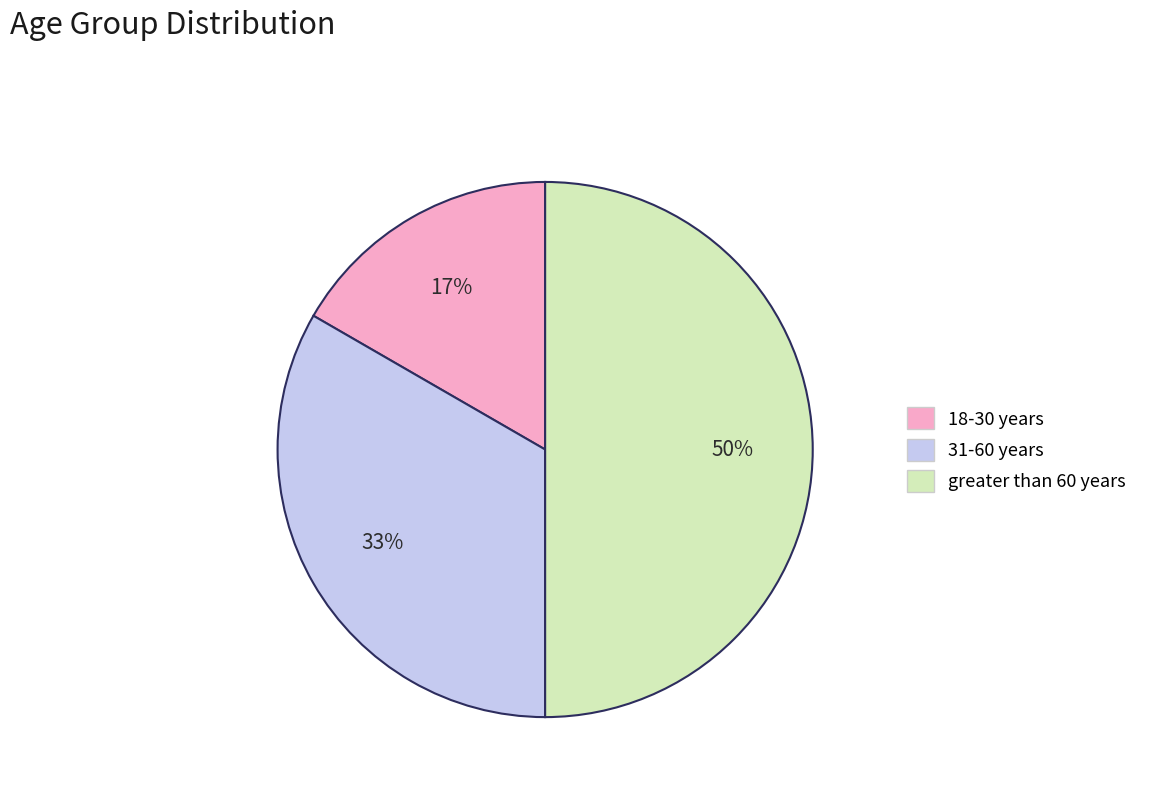

To the nearest percent, what is the combined percentage of 18-30 years and 31-60 years?

50%